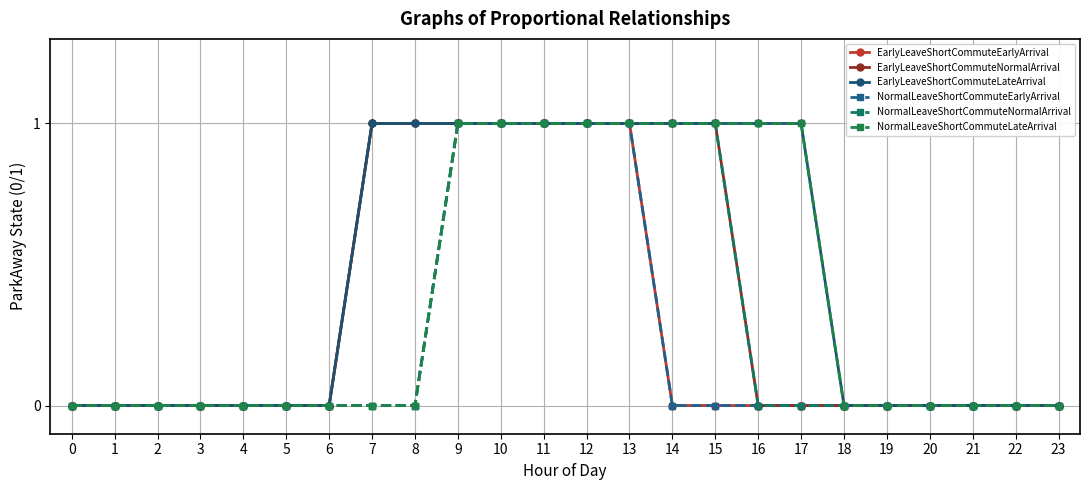

True or false: NormalLeaveShortCommuteLateArrival and NormalLeaveShortCommuteEarlyArrival cross at least once.

False